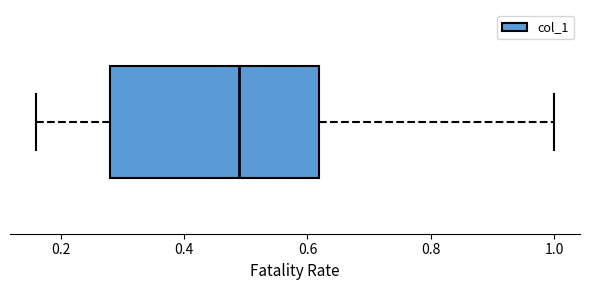

Transcribe this box plot: give where the median line is, the range the box spans, and where the two whiskers end, as read against the x-axis. The values are not printed on the chart, so give them approximately, as read against the axis.

median 0.48, box 0.28 to 0.62, whiskers 0.16 to 1.00